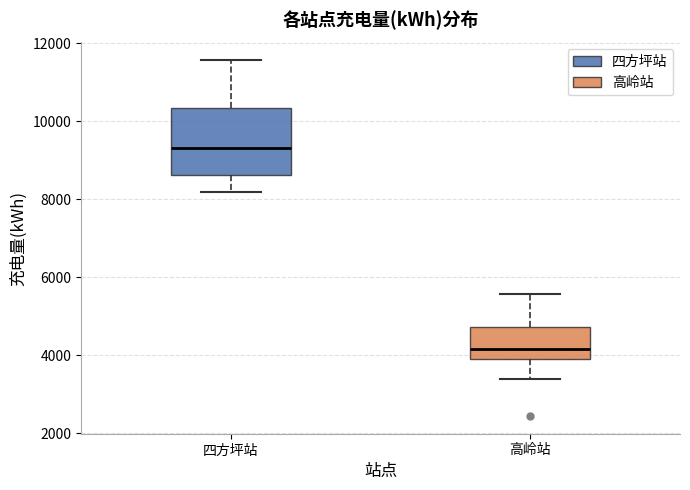

Comparing the boxes themselves (not the whiskers), which one is the tallest?

四方坪站